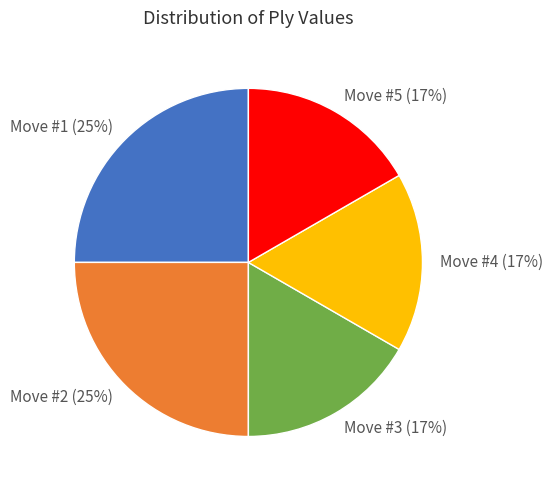

The Move #1 (25%) slice represents 25% of the pie. True or false?

True